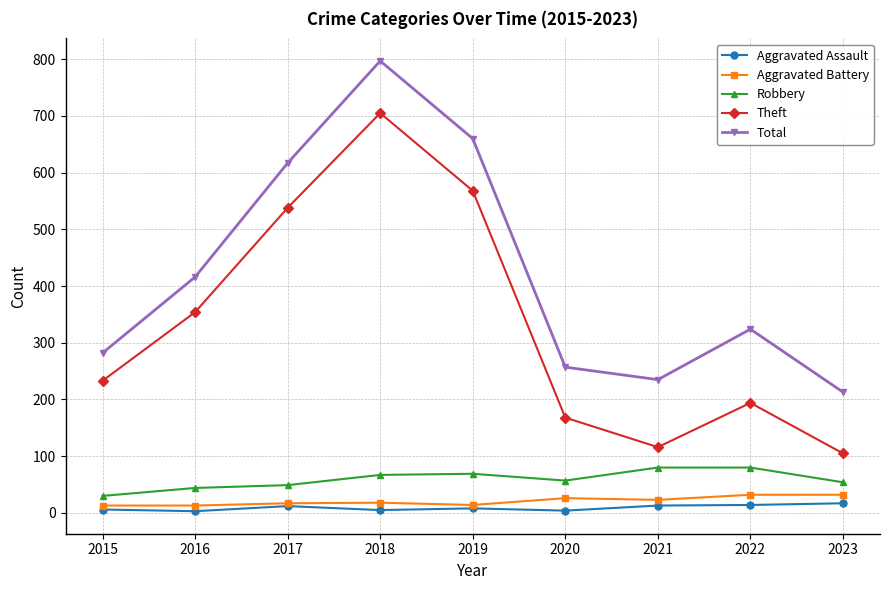

What is the average value of the Aggravated Battery series?

21